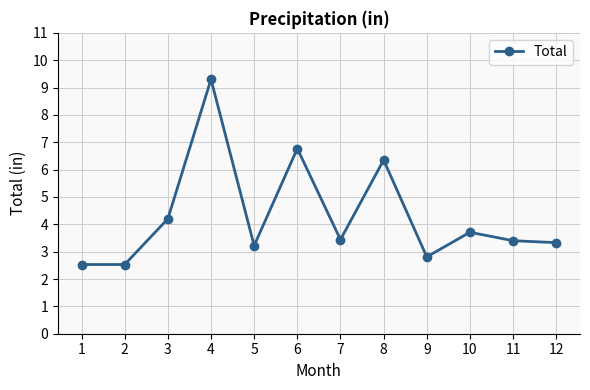

What is the sum of the values at 6 and 5?

10.0